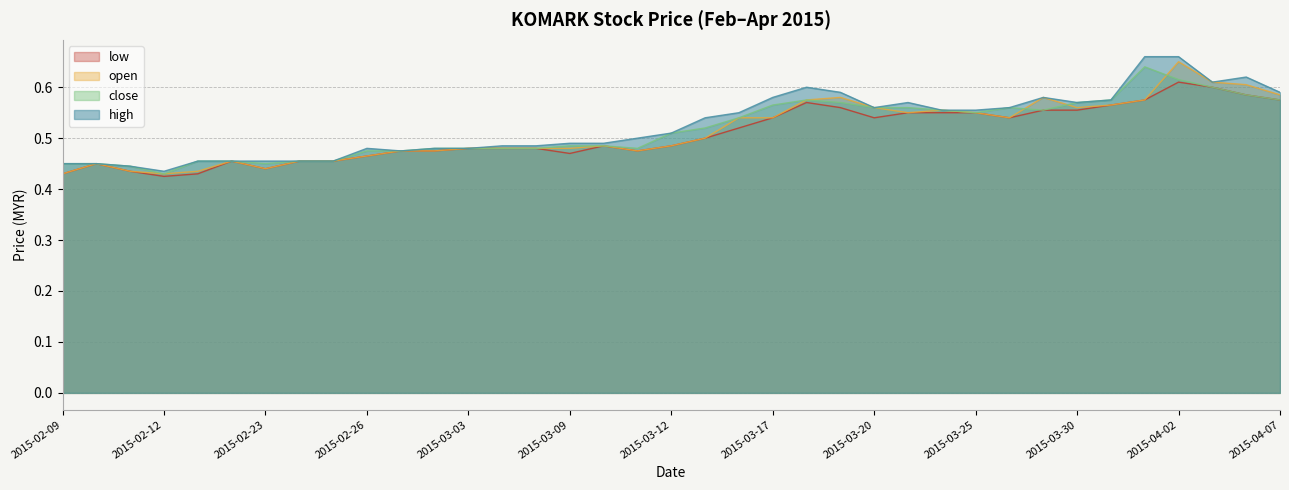

True or false: close has a value of 0.9 at 2015-03-26.

False